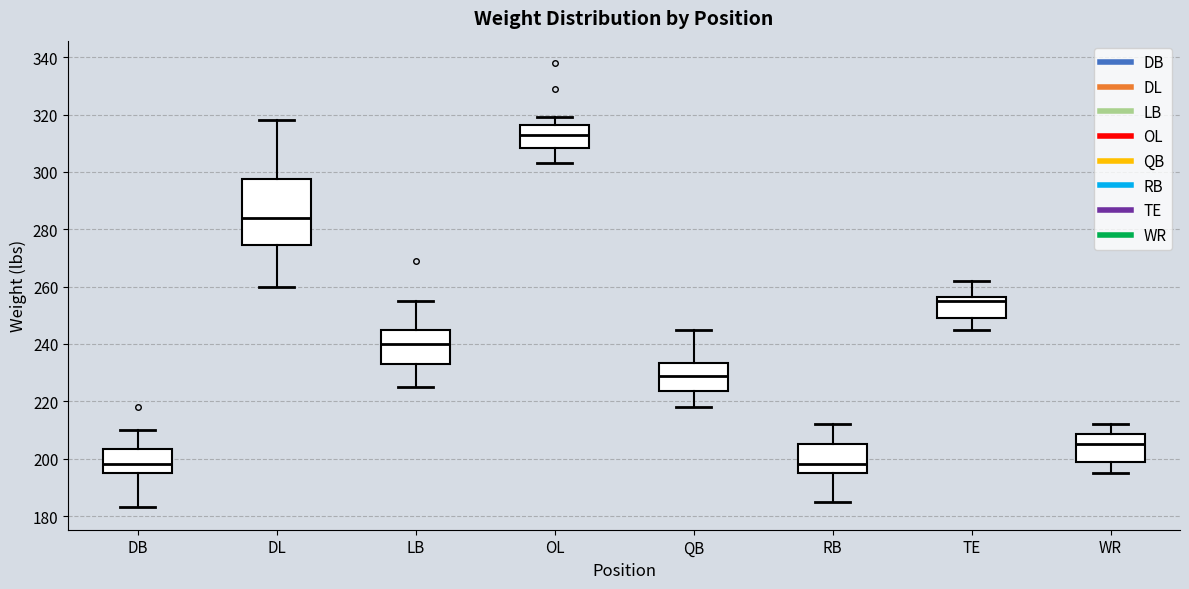

Which box is the tallest, from its lower edge to its upper edge?

DL